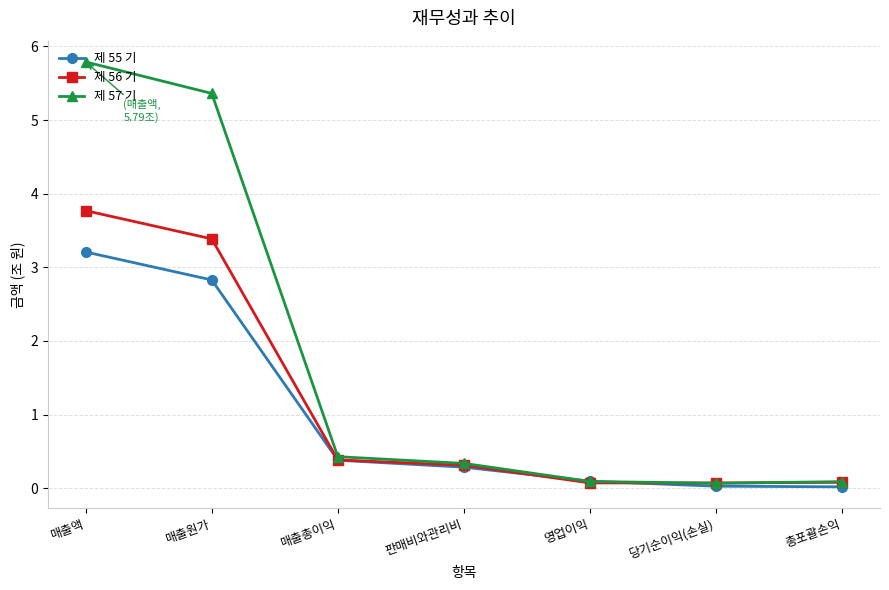

True or false: 제 56 기 has a value of 0.3 at 판매비와관리비.

True